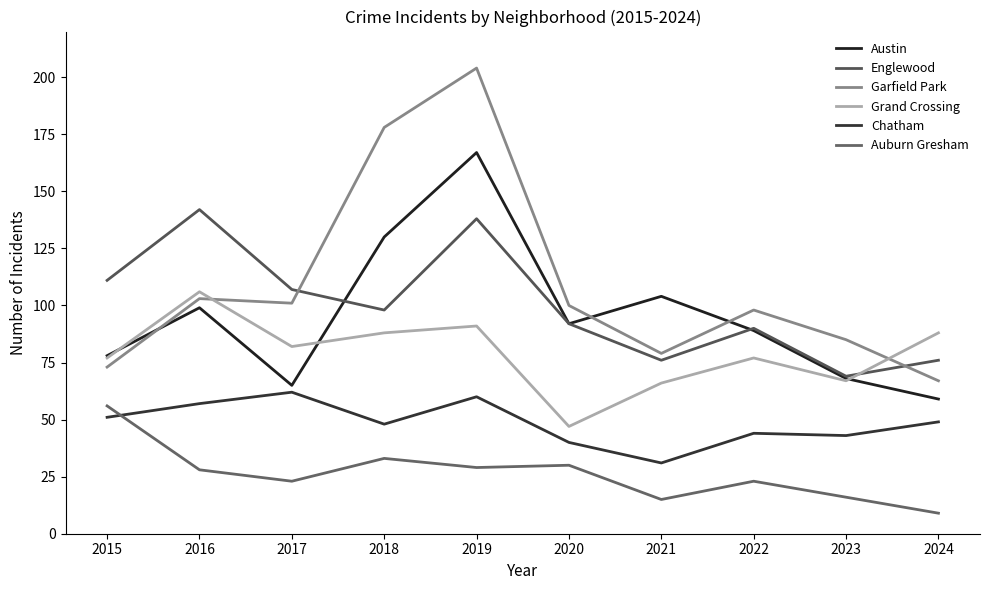

True or false: Englewood and Chatham cross at least once.

False